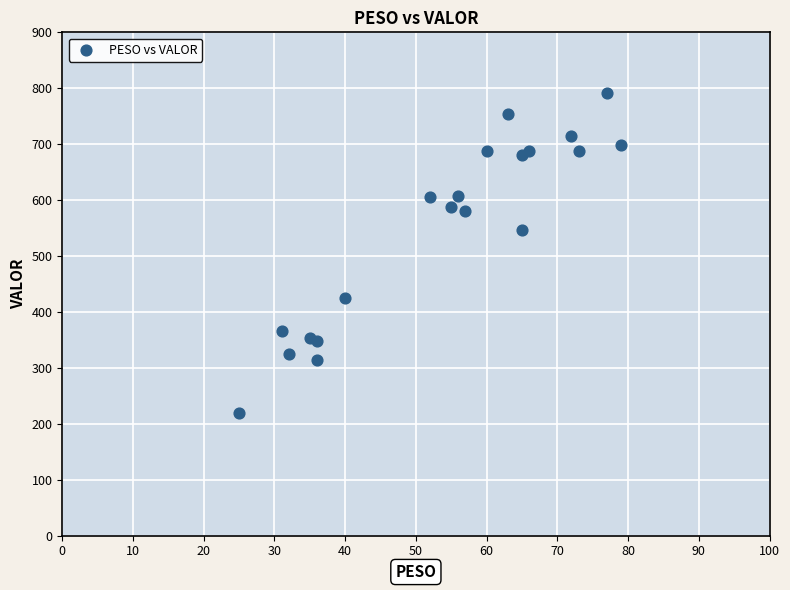

What is the range of X values (max minus min)?

54